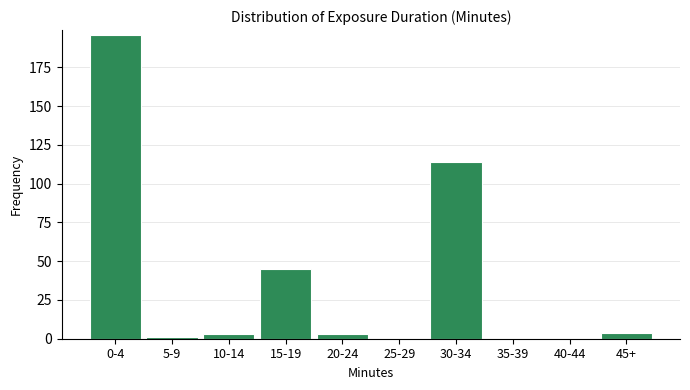

Reading left to right, extract all data points from this chart.

0-4=196	5-9=1	10-14=3	15-19=45	20-24=3	25-29=0	30-34=114	35-39=0	40-44=0	45+=4